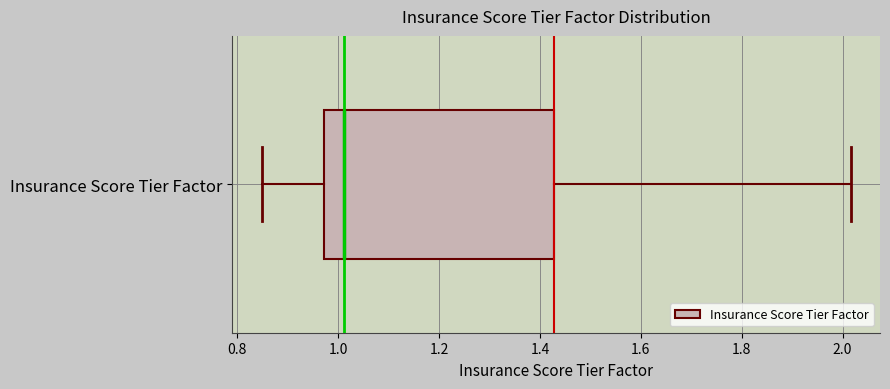

Transcribe this box plot: give where the median line is, the range the box spans, and where the two whiskers end, as read against the x-axis. The values are not printed on the chart, so give them approximately, as read against the axis.

median 1.02, box 0.98 to 1.42, whiskers 0.84 to 2.02